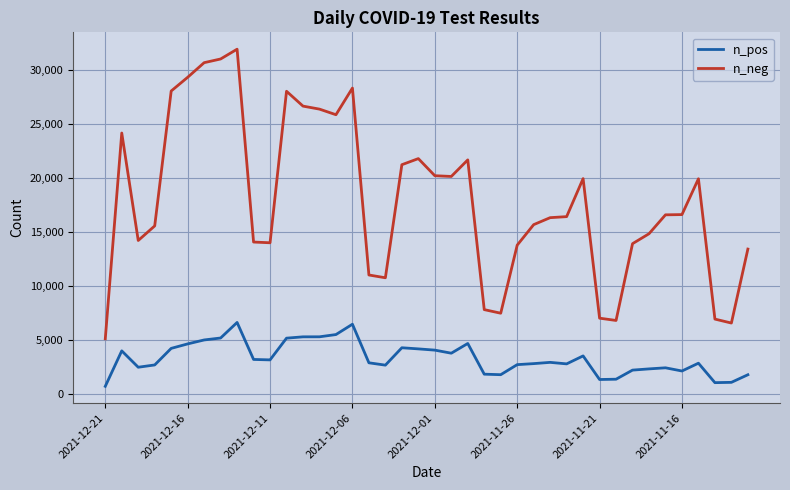

At how many categories does at least one series exceed 5640?

39